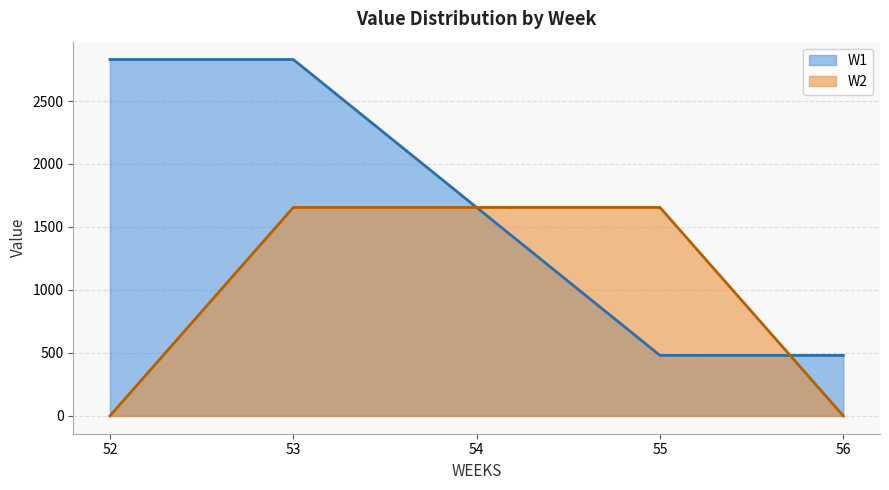

Which category has the highest value in the W1 series?

52